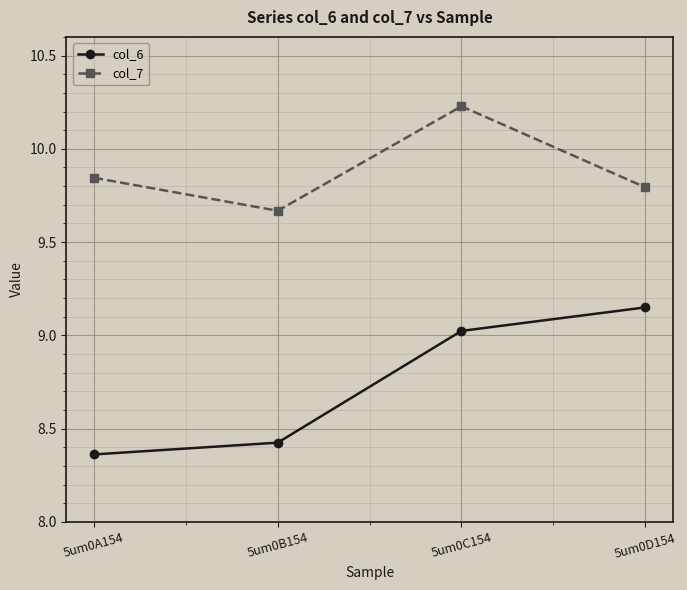

What is the average value of the col_7 series?

9.9